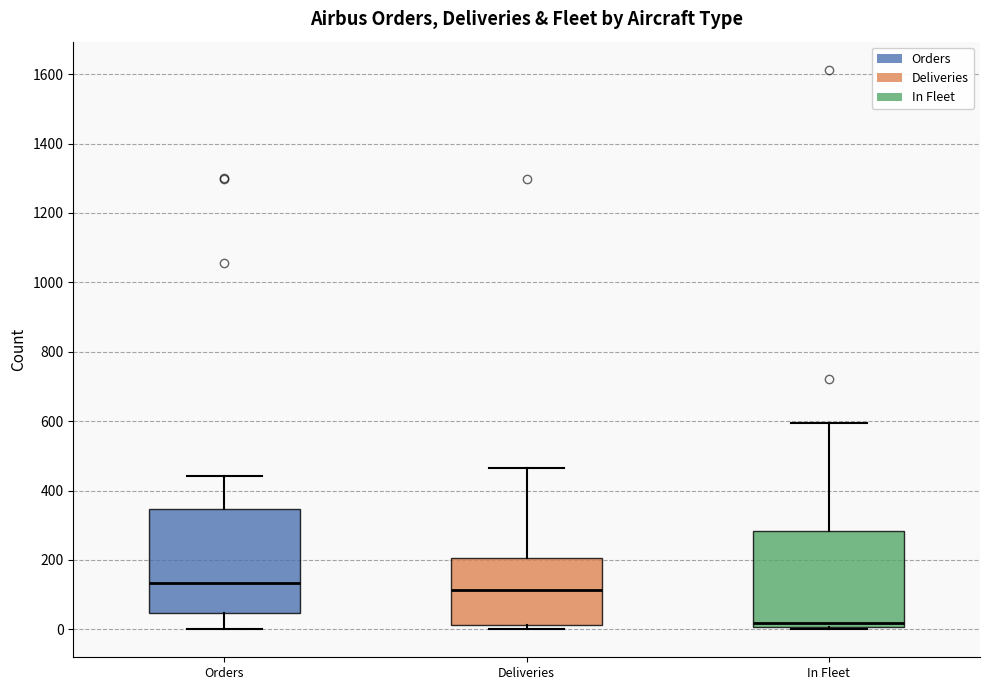

Where is the lower edge of the box for Orders on the y-axis? The values are not printed on the chart, so give them approximately, as read against the axis.

40